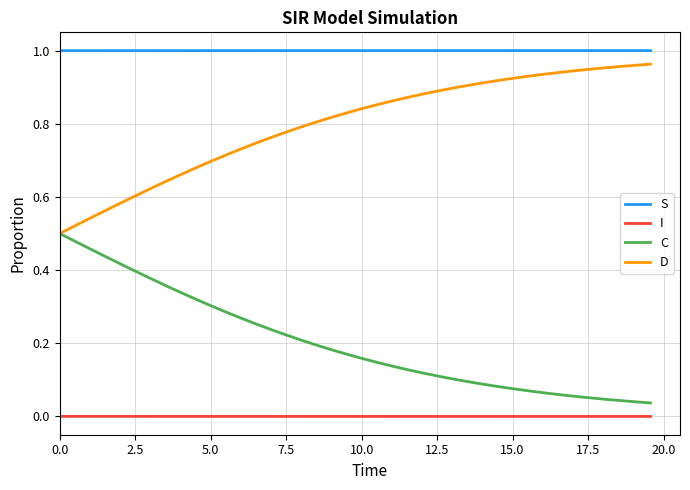

True or false: D and I cross at least once.

False